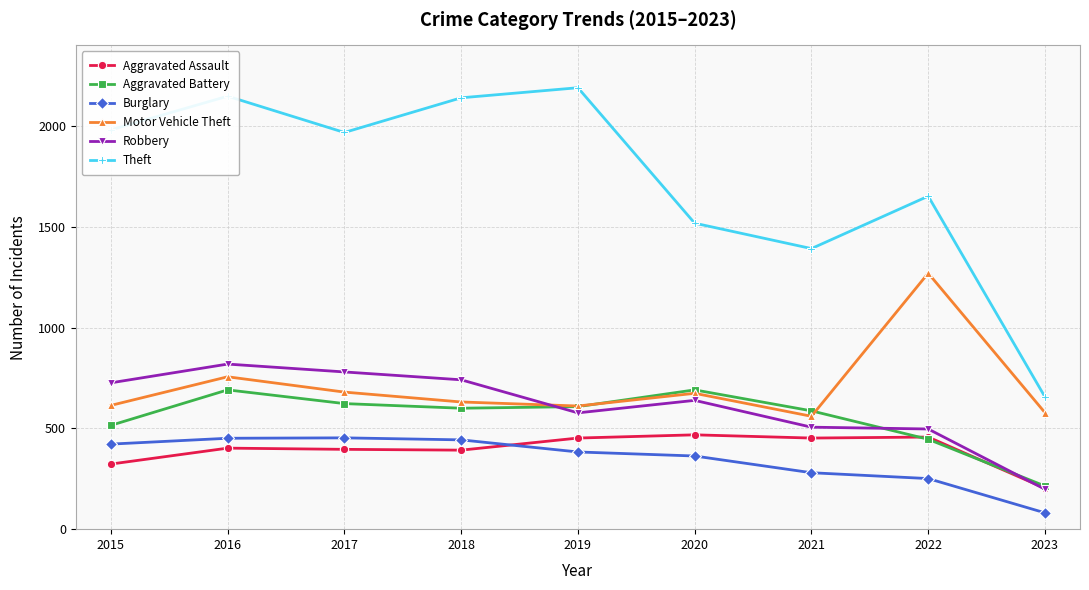

What is the minimum value shown in the chart?

81